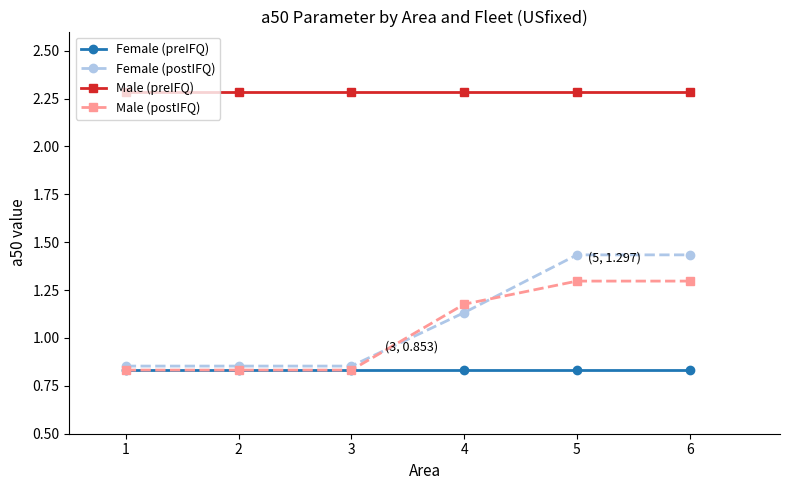

True or false: Male (preIFQ) and Female (preIFQ) intersect in this chart.

False